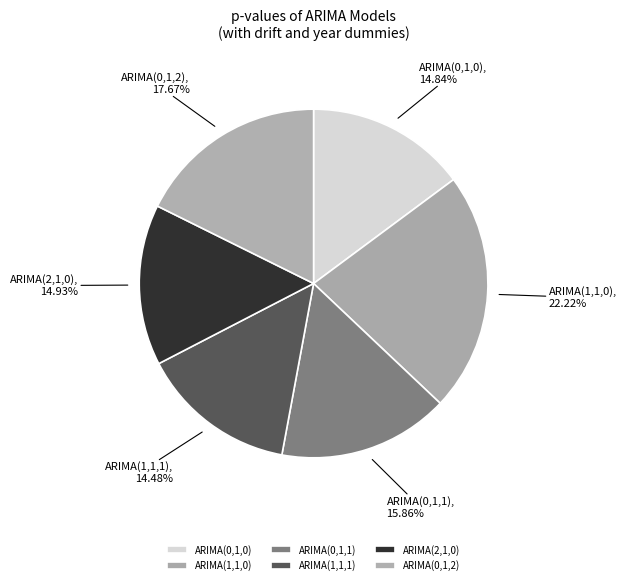

Between ARIMA(1,1,0) and ARIMA(2,1,0), which is larger?

ARIMA(1,1,0)